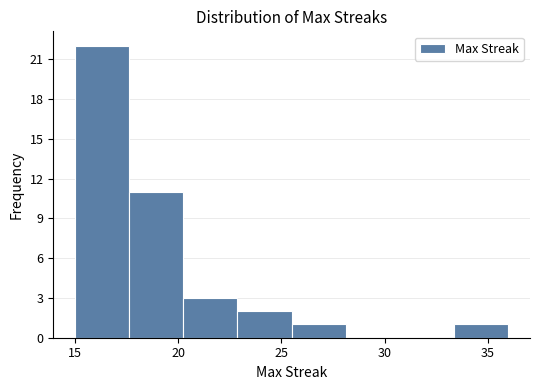

Over which range of the x-axis is the bar tallest?

15.0 to 17.5